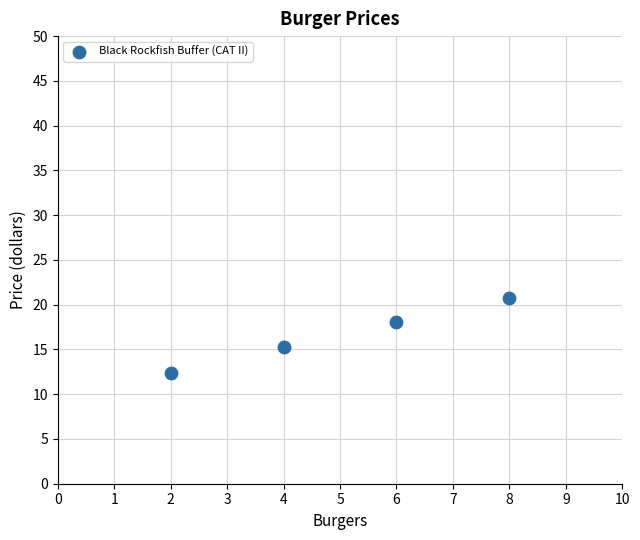

What is the range of Y values (max minus min)?

8.3